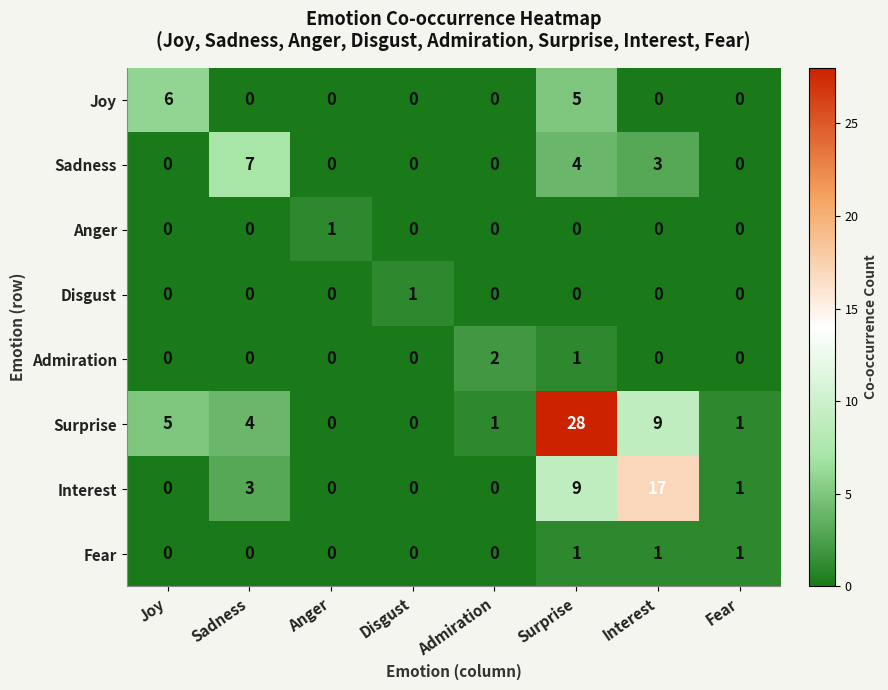

Which series has the largest total across all categories?

Surprise